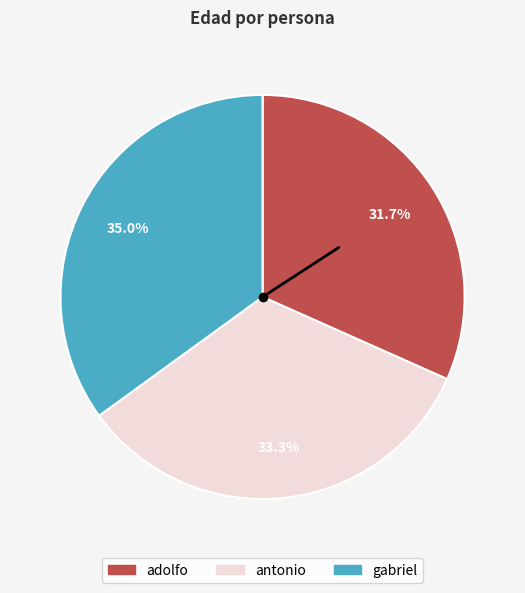

How many slices are in this pie chart?

3